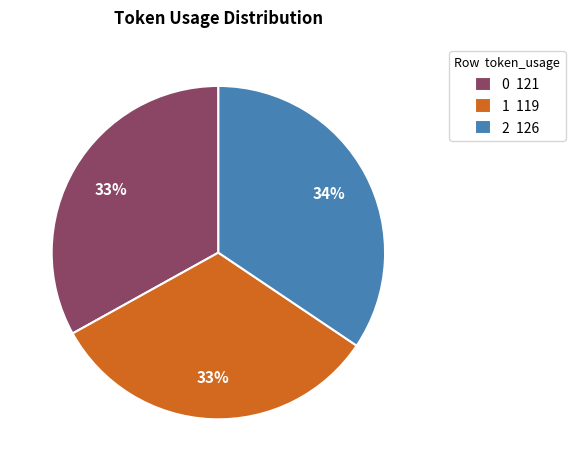

True or false: 1 accounts for 33% of the total.

True